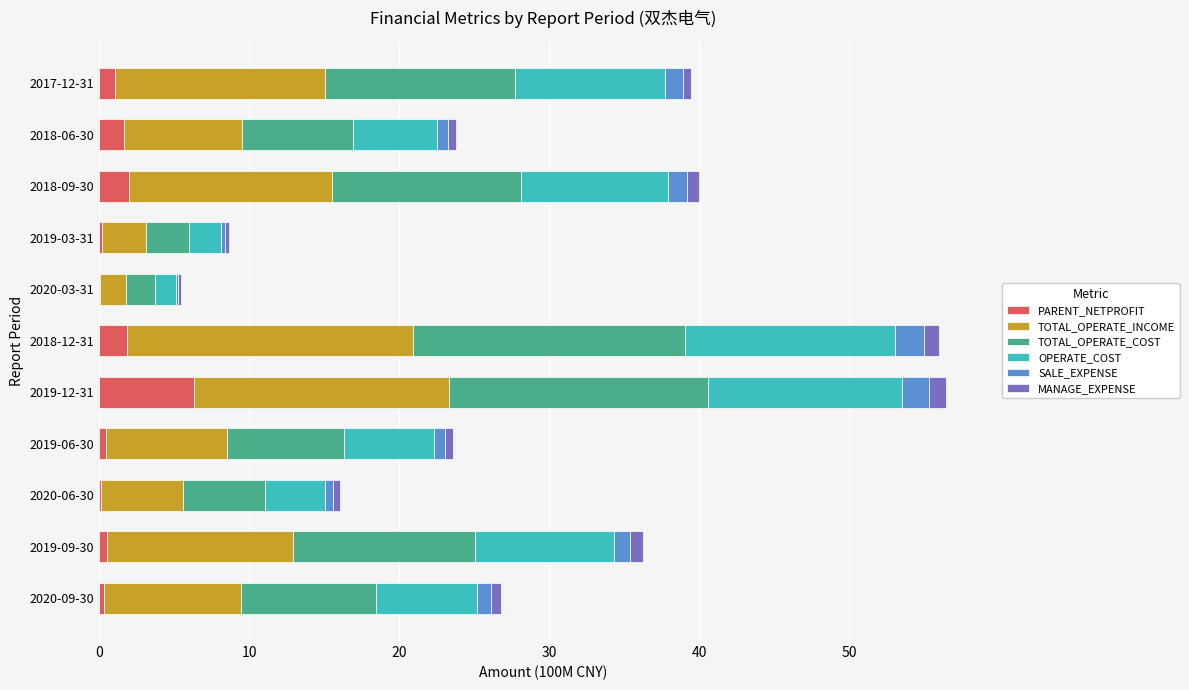

What is the maximum value for PARENT_NETPROFIT?

6.3